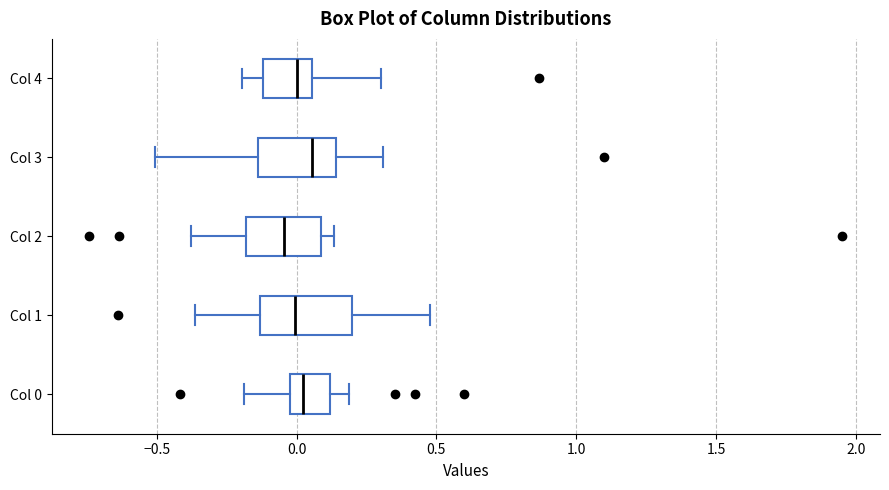

Reading bottom to top, transcribe this box plot: for each box, give where its median line is, the range the box spans, and where its two whiskers end, as read against the x-axis. The values are not printed on the chart, so give them approximately, as read against the axis.

Col 0: median 0.00 (just right of the box's left edge), box 0.00 to 0.10, whiskers -0.20 to 0.20
Col 1: median 0.00, box -0.15 to 0.20, whiskers -0.35 to 0.50
Col 2: median -0.05, box -0.20 to 0.10, whiskers -0.40 to 0.15
Col 3: median 0.05, box -0.15 to 0.15, whiskers -0.50 to 0.30
Col 4: median 0.00, box -0.10 to 0.05, whiskers -0.20 to 0.30